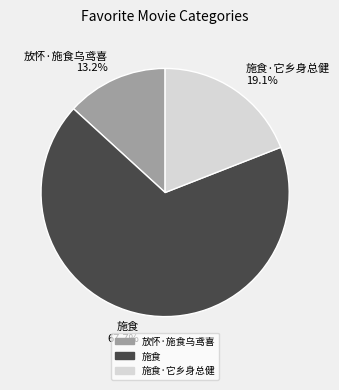

Combined, do 放怀·施食乌鸢喜 and 施食 account for over 50%?

Yes